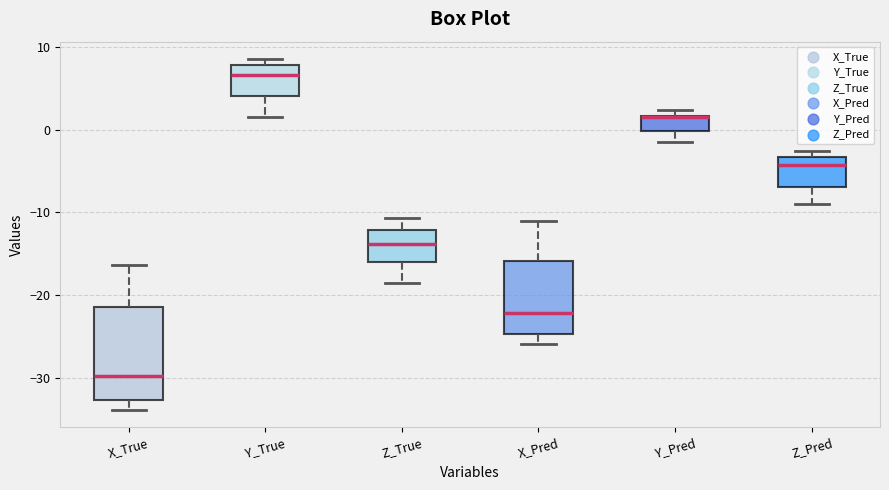

Comparing the boxes themselves (not the whiskers), which one is the tallest?

X_True